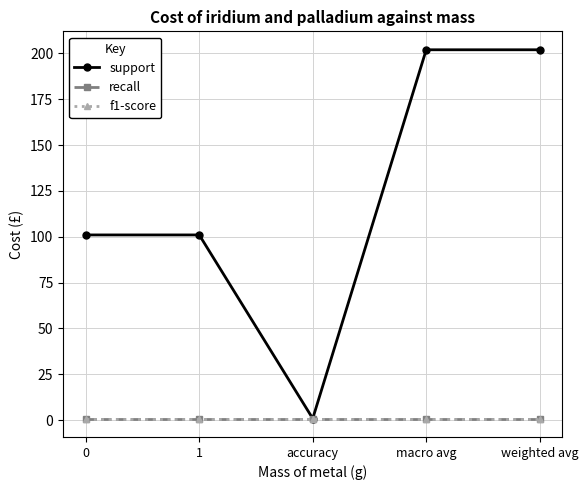

Does the chart have visible grid lines?

Yes